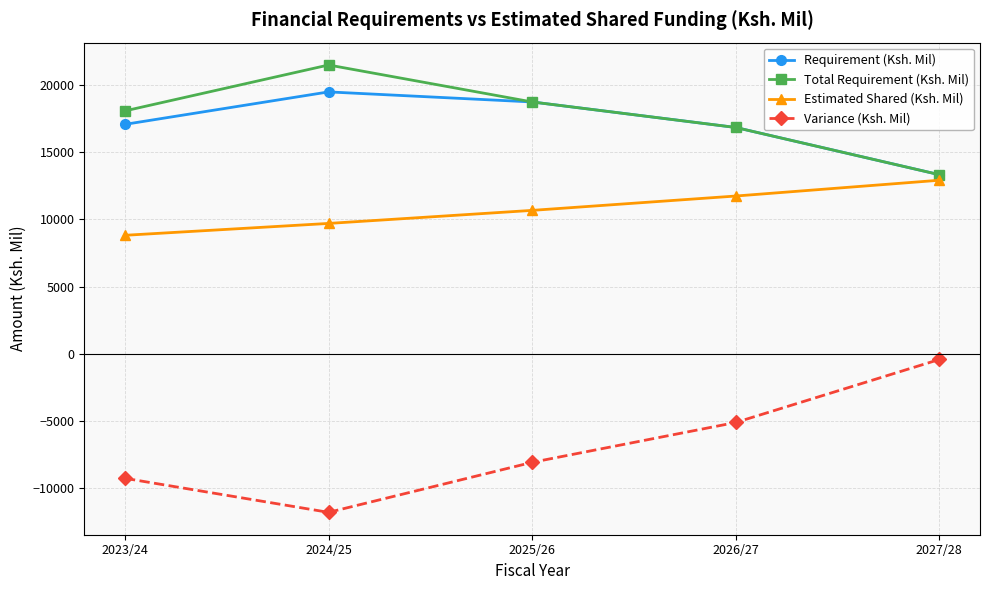

Is it true that Variance (Ksh. Mil) equals -5094.9 at 2026/27?

True